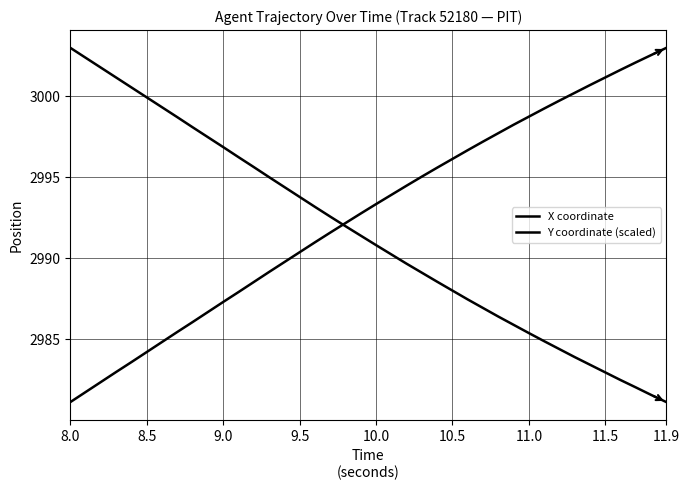

Does the chart have visible grid lines?

Yes